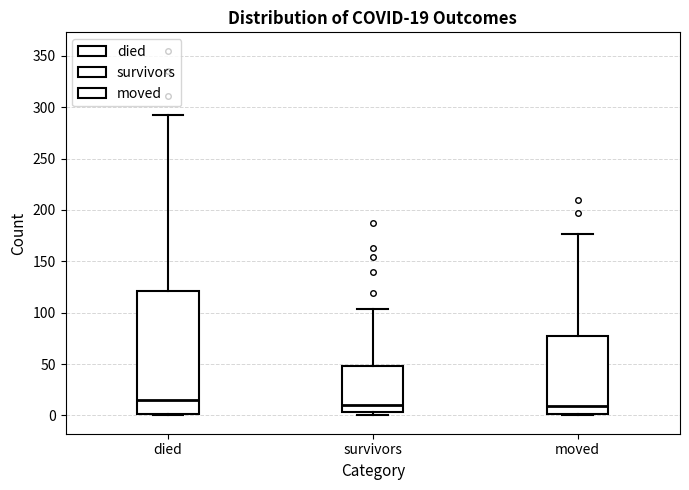

Which box is the tallest, from its lower edge to its upper edge?

died